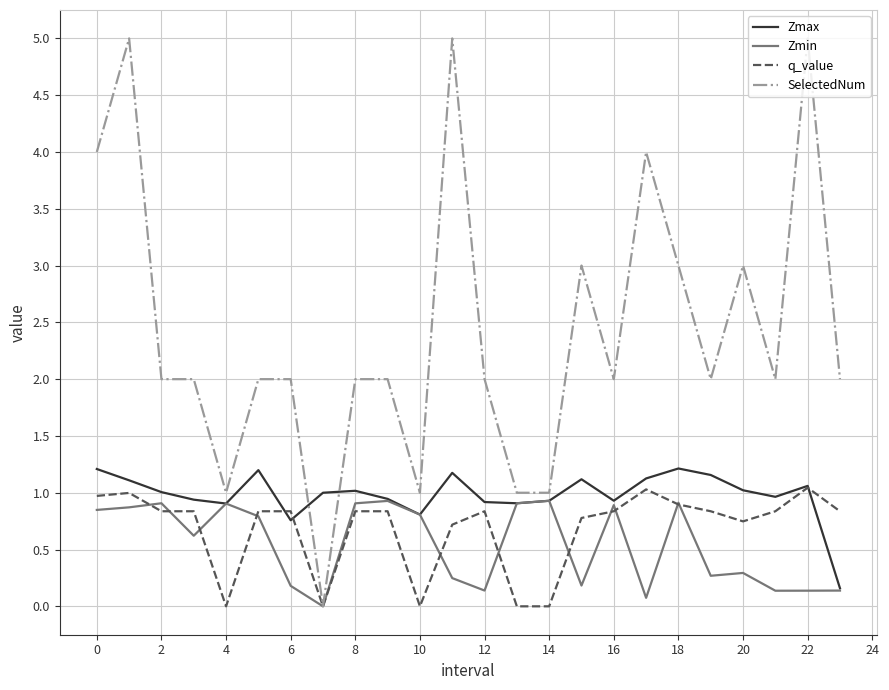

What is the maximum value for SelectedNum?

5.0